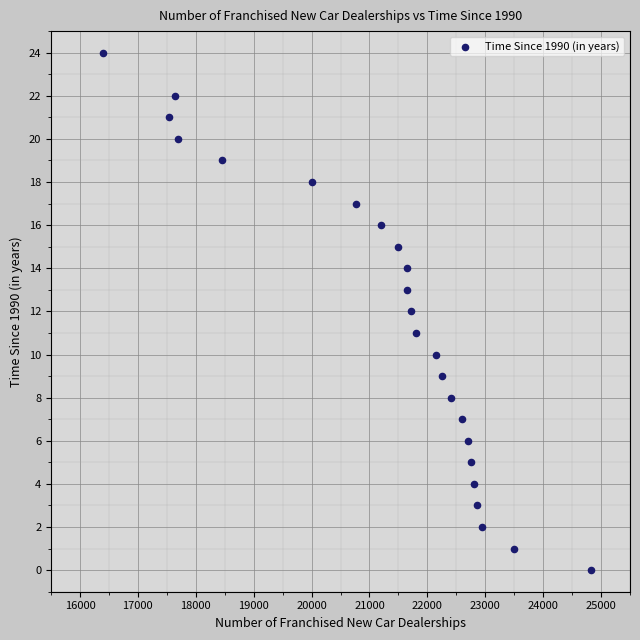

What is the range of X values (max minus min)?

8429